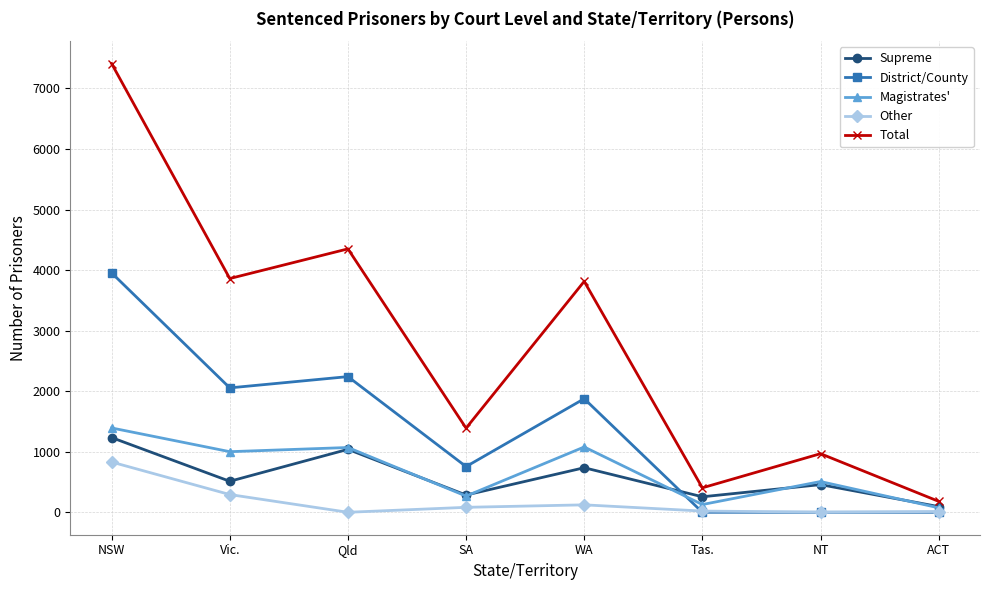

True or false: District/County has a value of 3062 at Vic..

False